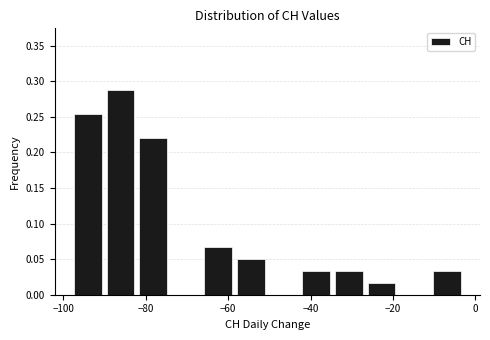

Around what value on the x-axis is the tallest bar? Give the approximate position of its centre, as read against the axis.

-86